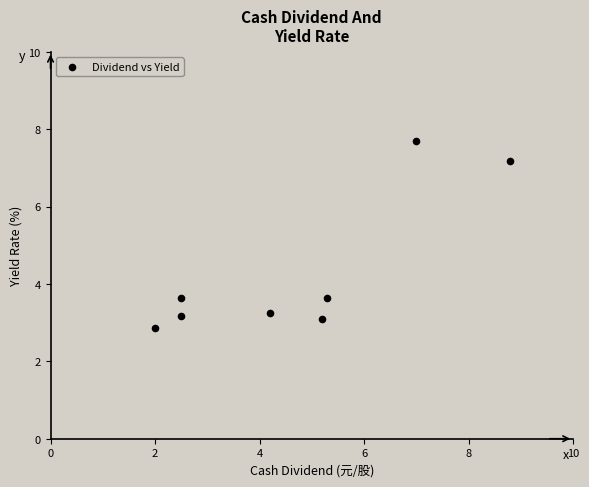

What is the range of X values (max minus min)?

6.8